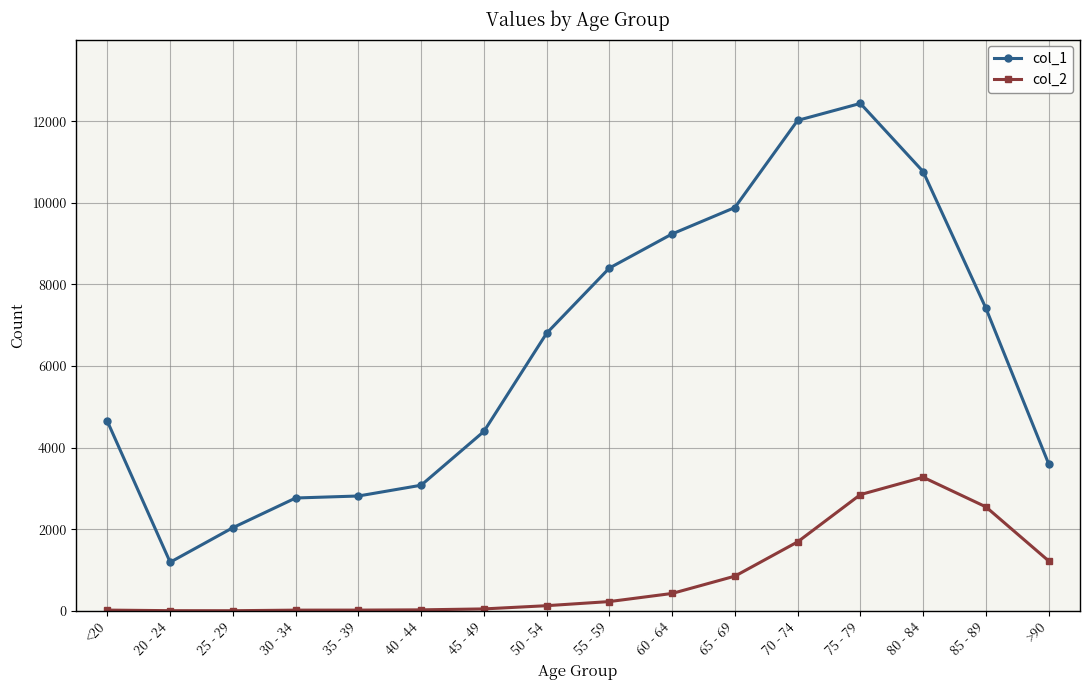

What is the value of the col_1 point at the 2nd from the left?

1191